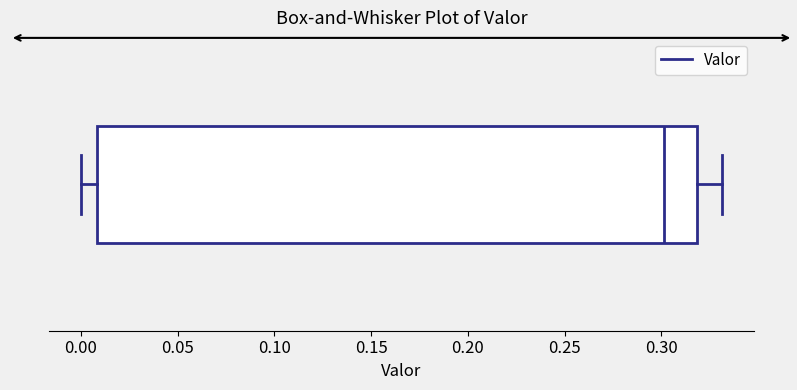

Read this box plot against the x-axis: the position of the median line, the range covered by the box, and the ends of both whiskers. The values are not printed on the chart, so give them approximately, as read against the axis.

median 0.30, box 0.01 to 0.32, whiskers 0.00 to 0.33